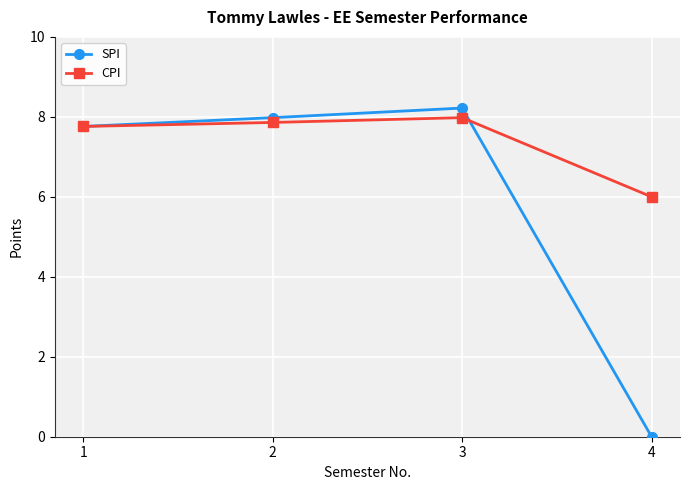

Where is the first local maximum for CPI?

3